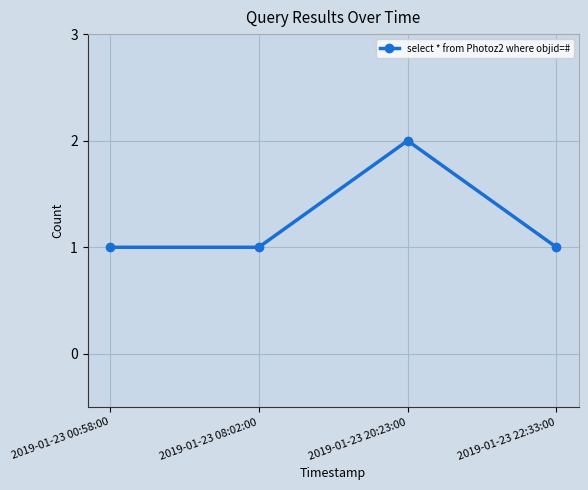

True or false: the data shows 0 at 2019-01-23 08:02:00.

False